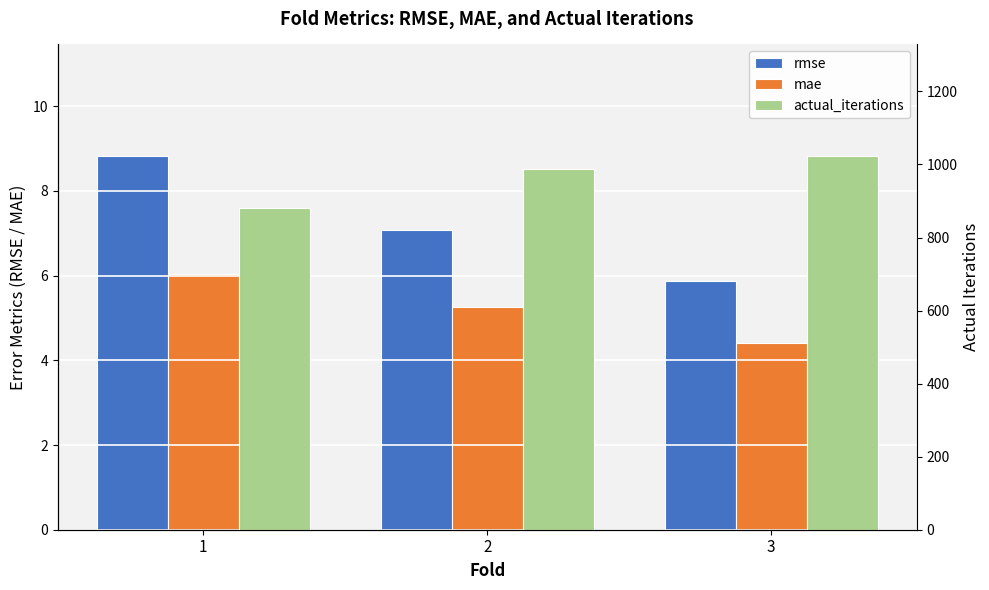

How many data points in actual_iterations are above 988?

1